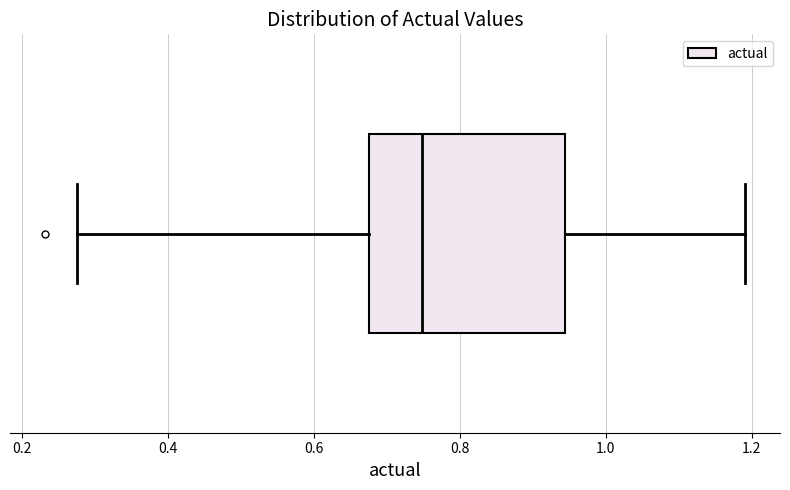

Where does the median line of the box sit on the x-axis? The values are not printed on the chart, so give them approximately, as read against the axis.

0.74